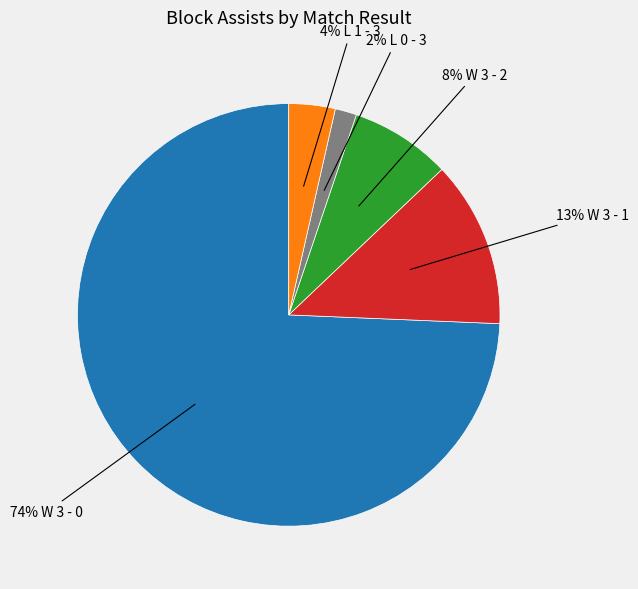

Is there a majority slice in this chart?

Yes